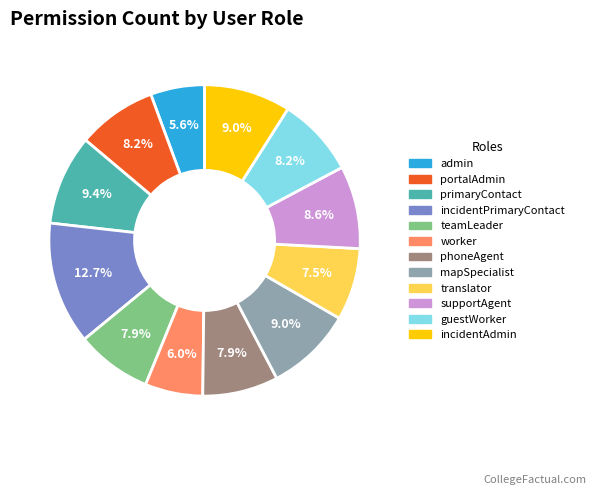

Approximately how many times larger is the value at teamLeader compared to mapSpecialist?

0.9